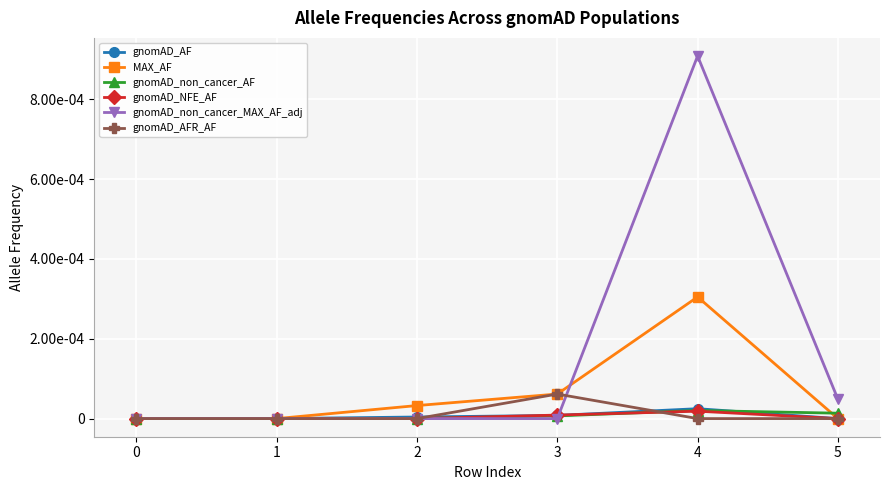

The value of gnomAD_non_cancer_AF at 5 is 0.0. True or false?

True